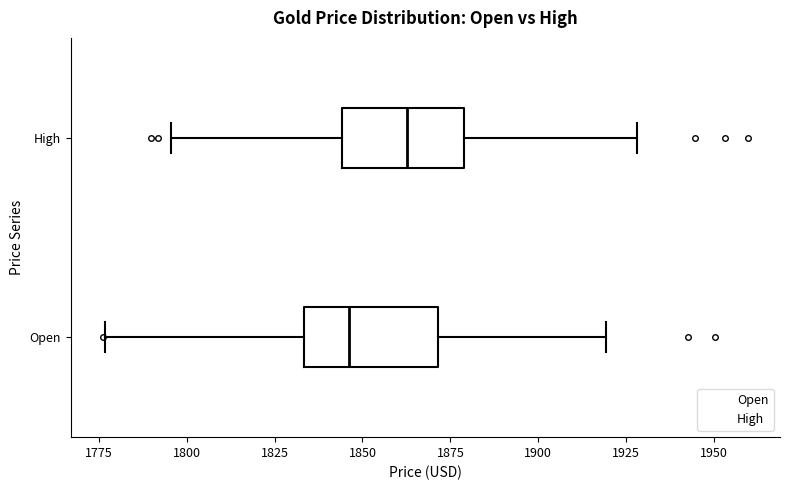

Where is the left edge of the box for High on the x-axis? The values are not printed on the chart, so give them approximately, as read against the axis.

1845